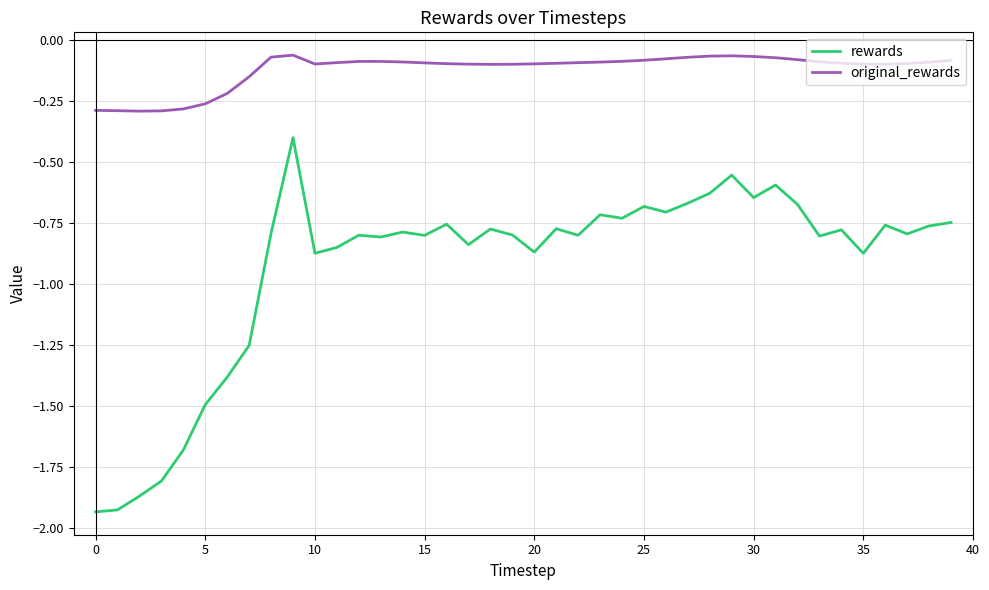

Which series has the largest total across all categories?

original_rewards